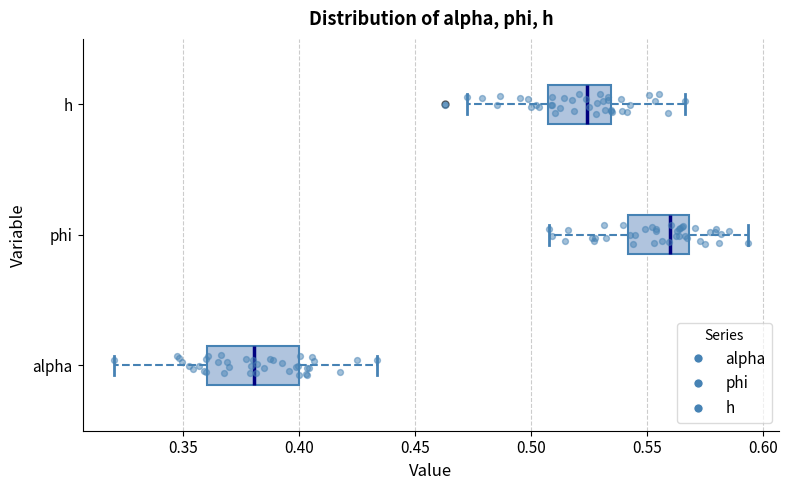

Comparing the boxes themselves (not the whiskers), which one is the widest?

alpha